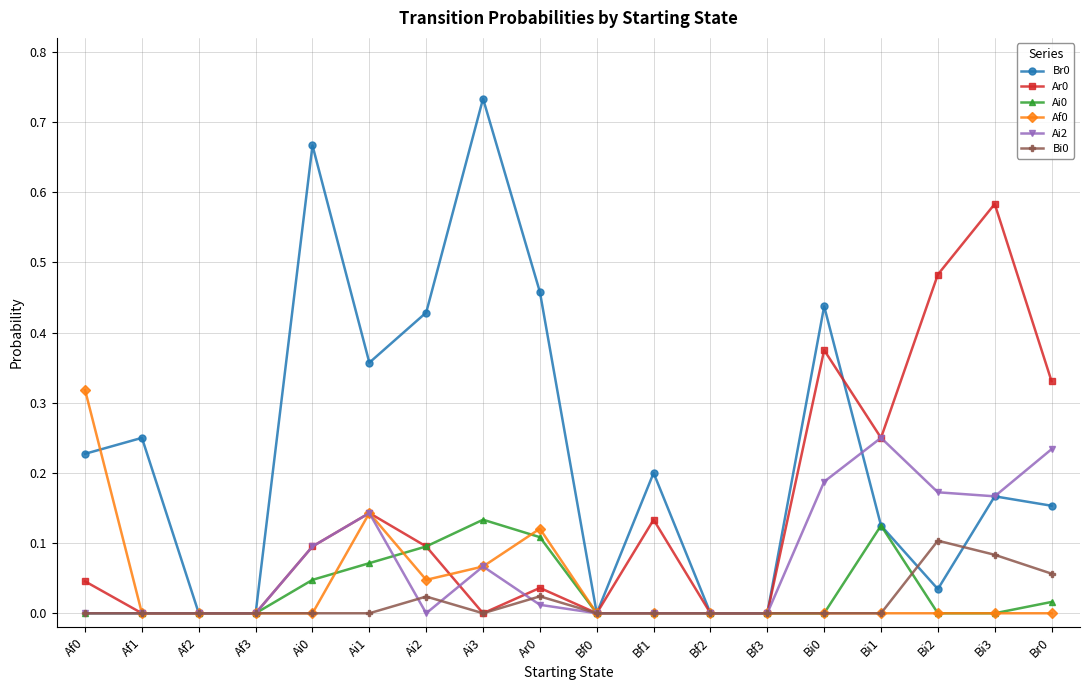

True or false: Bi0 has more than 0 points higher than both neighbors.

True